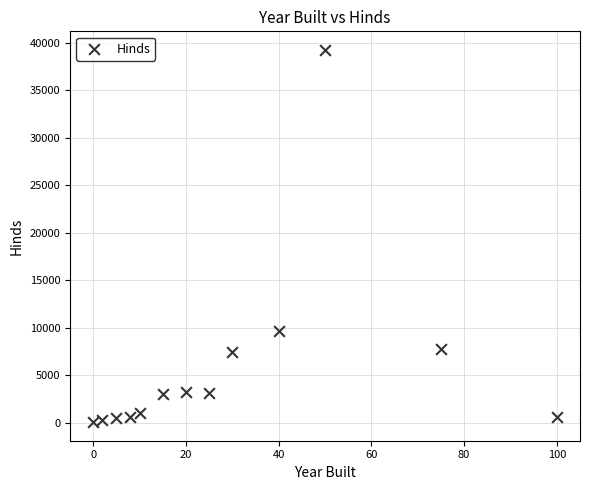

What is the range of Y values (max minus min)?

39189